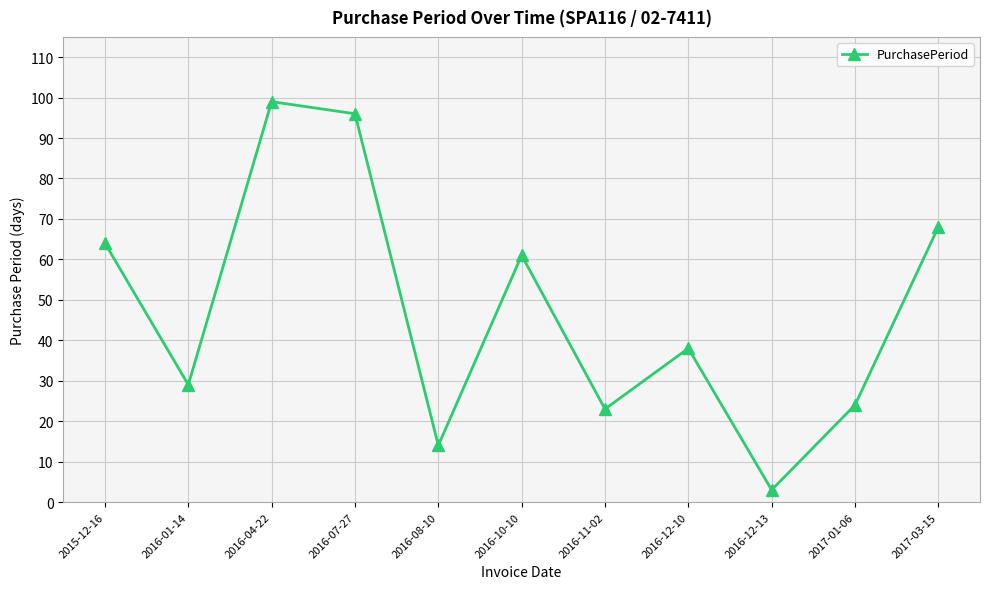

The chart shows a value of 26 at 2016-04-22. True or false?

False